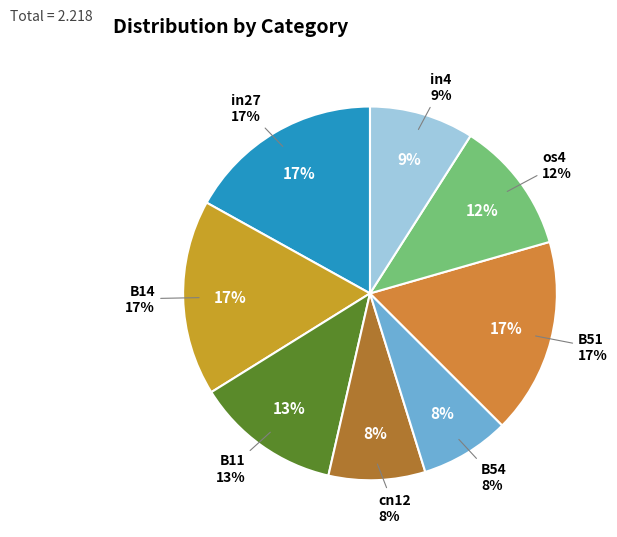

What portion of the pie excludes os4?

88.5%